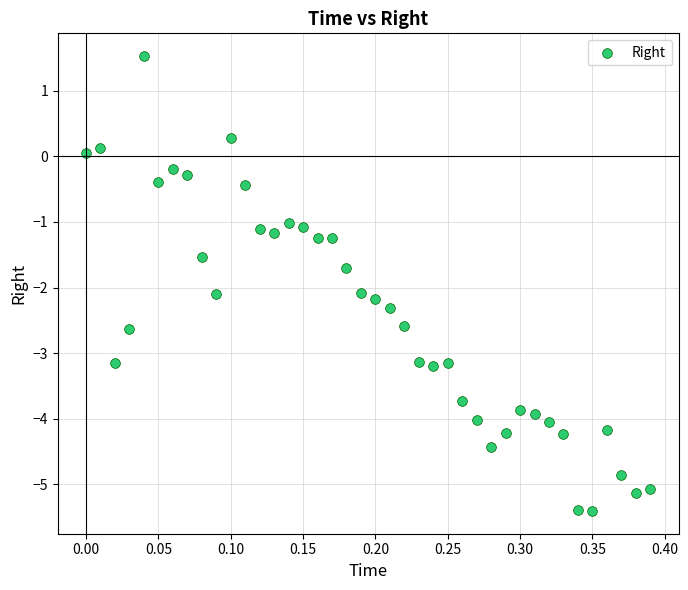

What is the range of Y values (max minus min)?

6.9